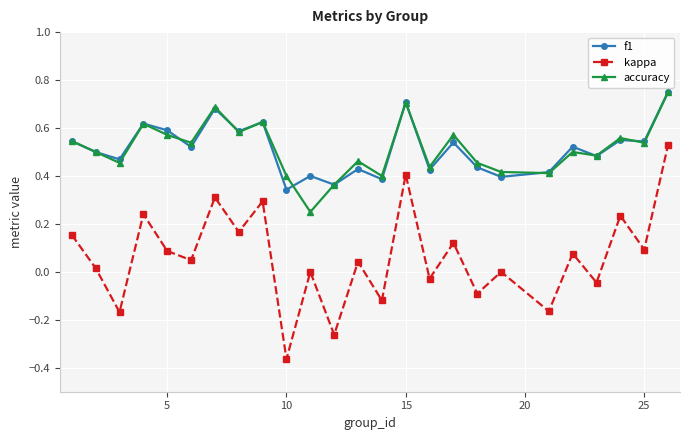

True or false: kappa and f1 cross at least once.

False